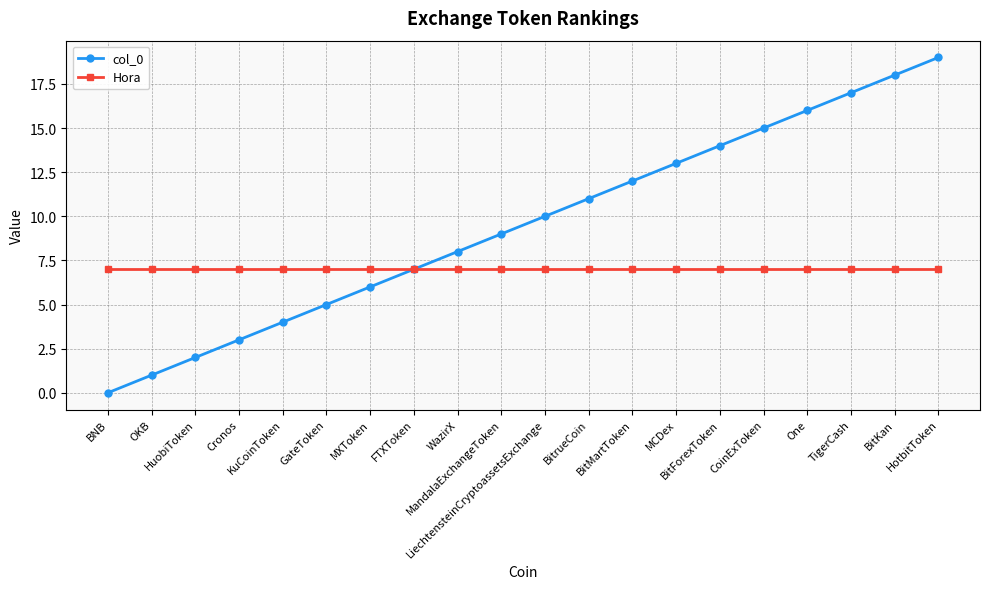

Is this an area chart (filled region under the line)?

No